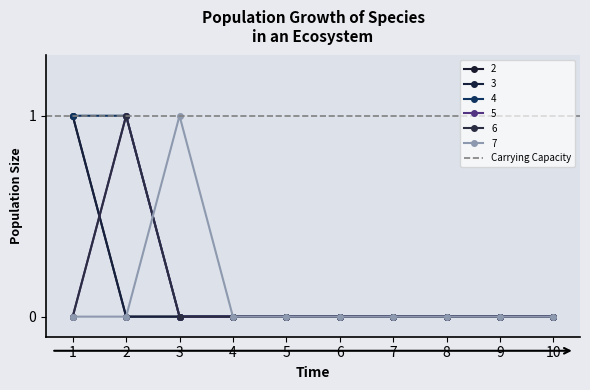

True or false: 7 has a value of 0 at 5.

True